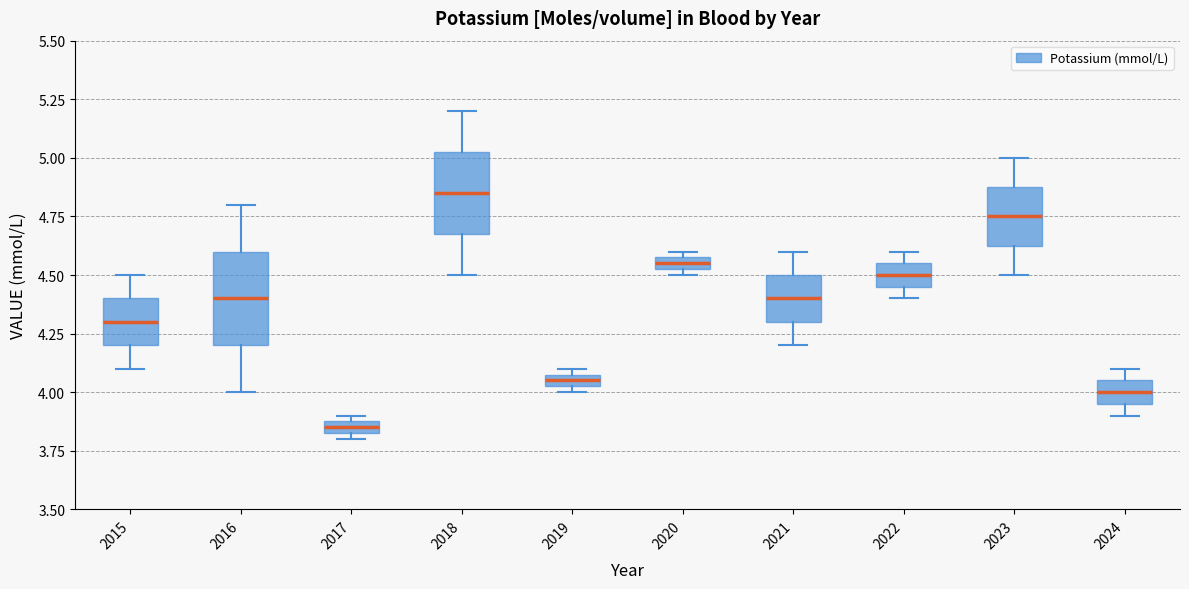

Where does the lower whisker of the box at x = 2023 end on the y-axis? The values are not printed on the chart, so give them approximately, as read against the axis.

4.50